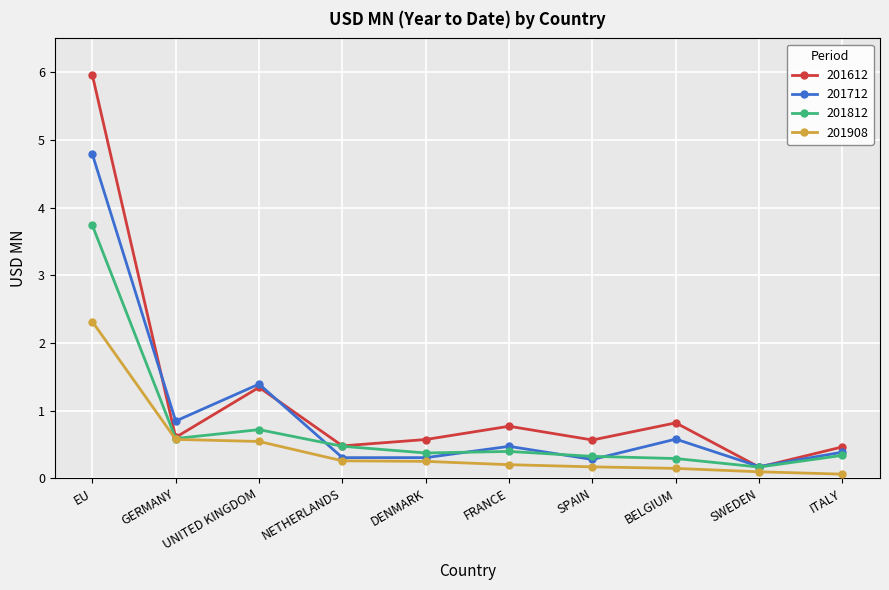

At which label does 201812 reach its peak?

EU